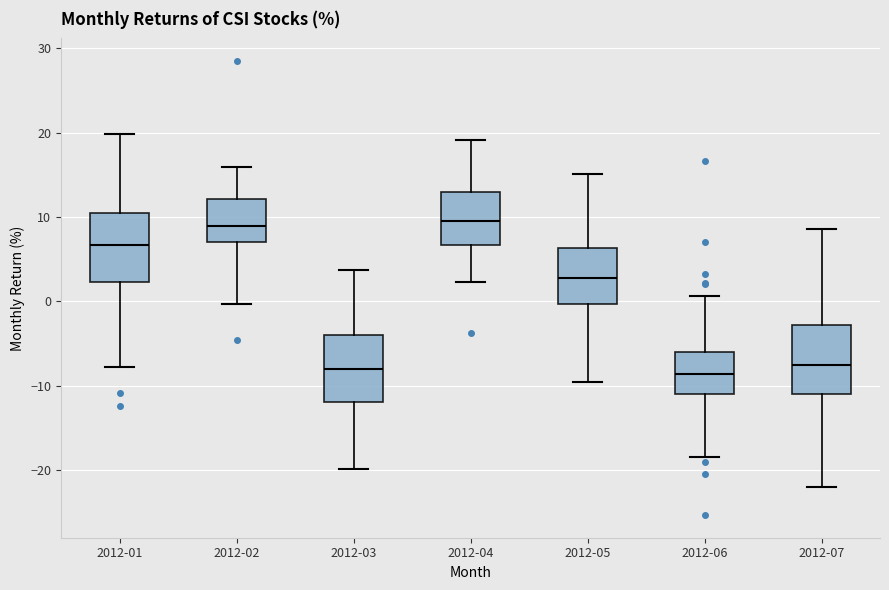

Reading left to right, transcribe this box plot: for each box, give where its median line is, the range the box spans, and where its two whiskers end, as read against the y-axis. The values are not printed on the chart, so give them approximately, as read against the axis.

2012-01: median 7, box 2 to 10, whiskers -8 to 20
2012-02: median 9, box 7 to 12, whiskers 0 to 16
2012-03: median -8, box -12 to -4, whiskers -20 to 4
2012-04: median 9, box 7 to 13, whiskers 2 to 19
2012-05: median 3, box 0 to 6, whiskers -10 to 15
2012-06: median -9, box -11 to -6, whiskers -18 to 1
2012-07: median -8, box -11 to -3, whiskers -22 to 9